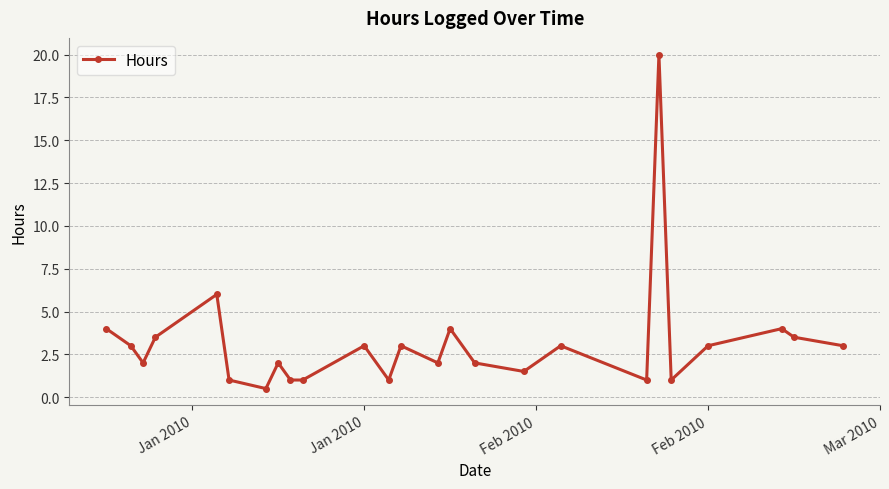

What is the sum of all values?

79.0